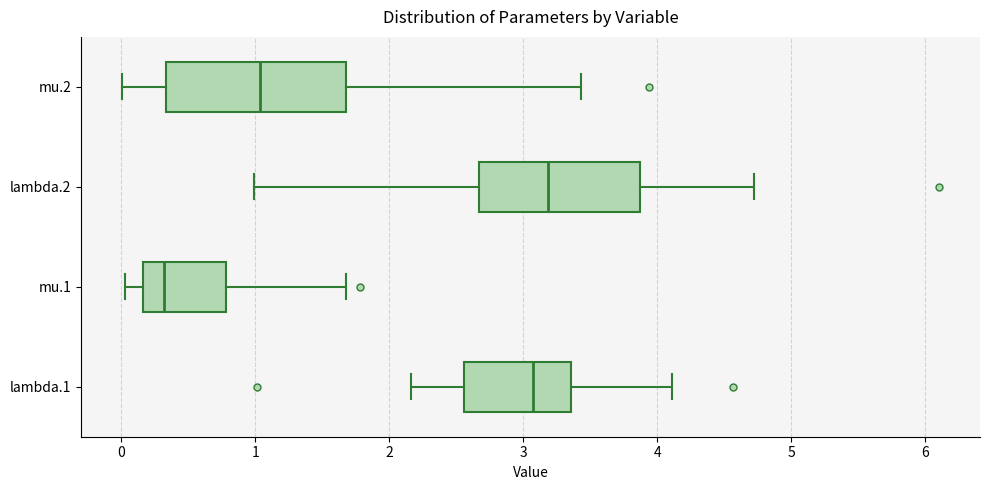

Which box is the widest, from its left edge to its right edge?

mu.2